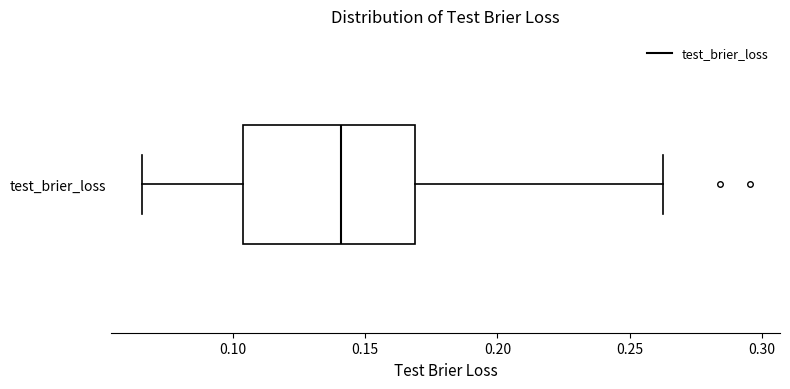

Transcribe this box plot: give where the median line is, the range the box spans, and where the two whiskers end, as read against the x-axis. The values are not printed on the chart, so give them approximately, as read against the axis.

median 0.140, box 0.105 to 0.170, whiskers 0.065 to 0.260